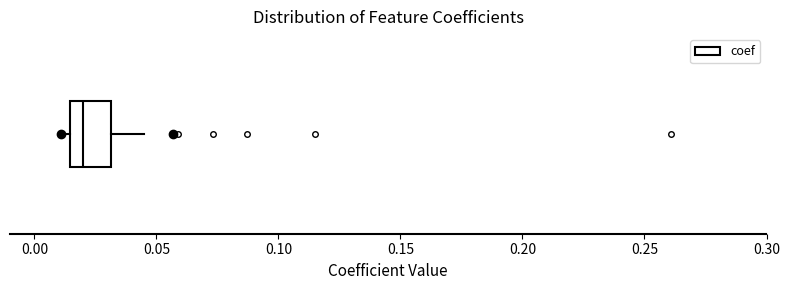

Transcribe this box plot: give where the median line is, the range the box spans, and where the two whiskers end, as read against the x-axis. The values are not printed on the chart, so give them approximately, as read against the axis.

median 0.020, box 0.015 to 0.030, whiskers 0.010 to 0.045